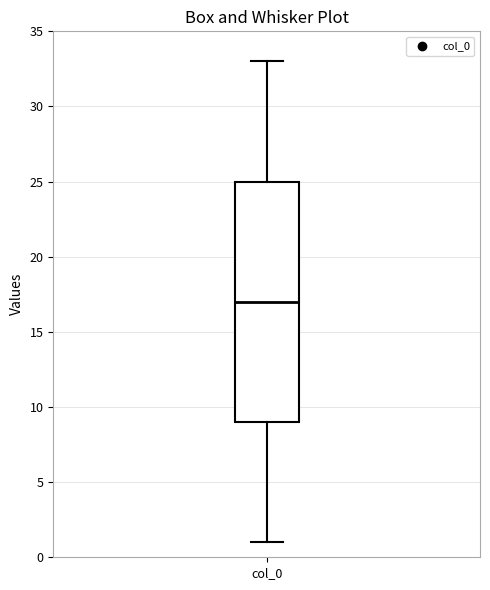

Where does the median line of the box for col_0 sit on the y-axis? The values are not printed on the chart, so give them approximately, as read against the axis.

17